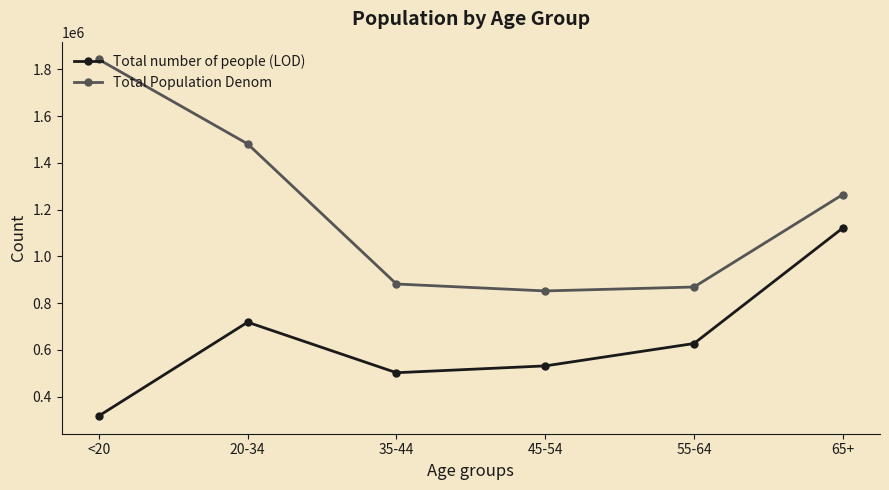

What is the sum of all Total Population Denom values?

7189020